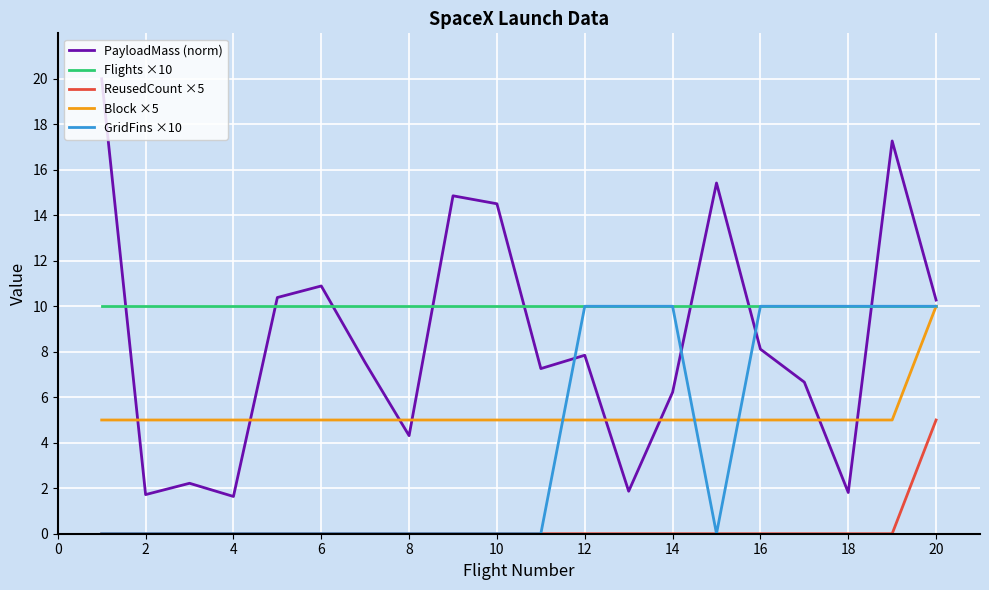

Which series has the largest total across all categories?

Flights ×10